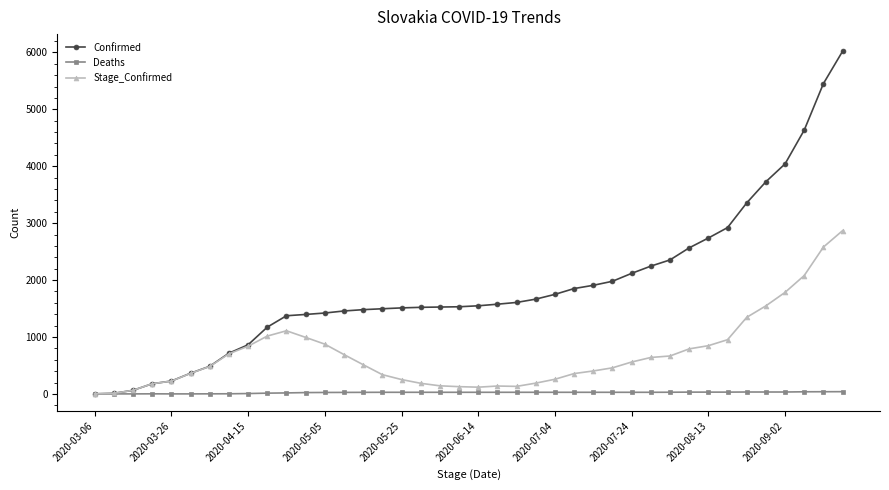

Which series has the largest total across all categories?

Confirmed